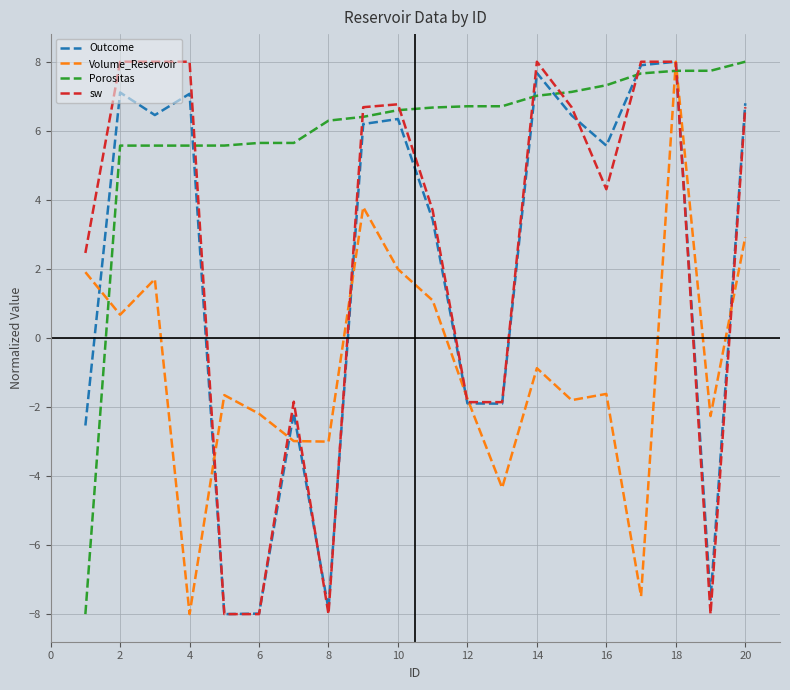

What is the sum of all Volume_Reservoir values?

-15.9